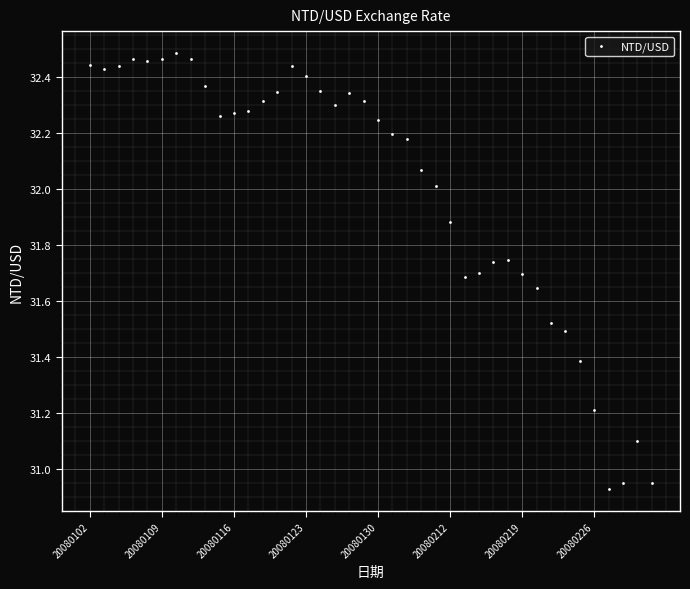

What is the range of Y values (max minus min)?

1.6